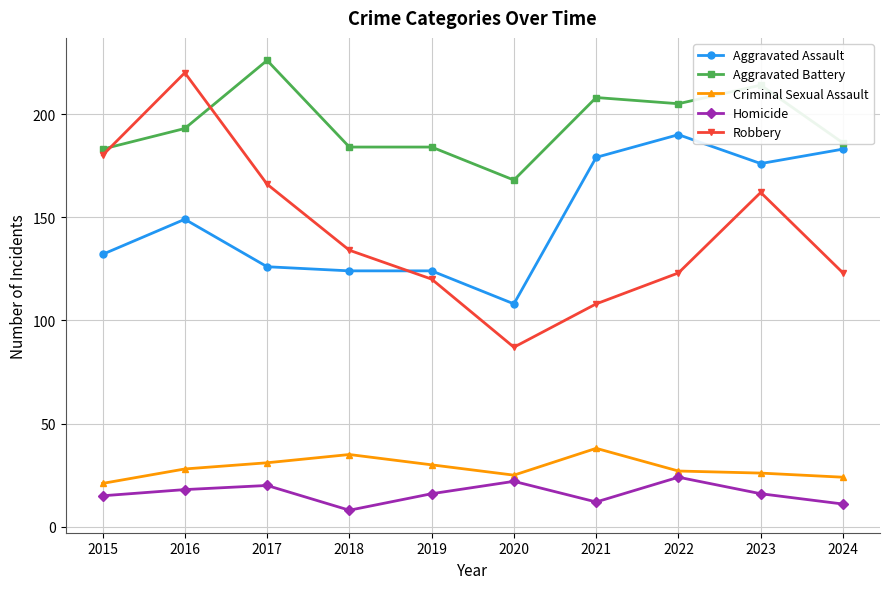

What is the smallest value displayed?

8